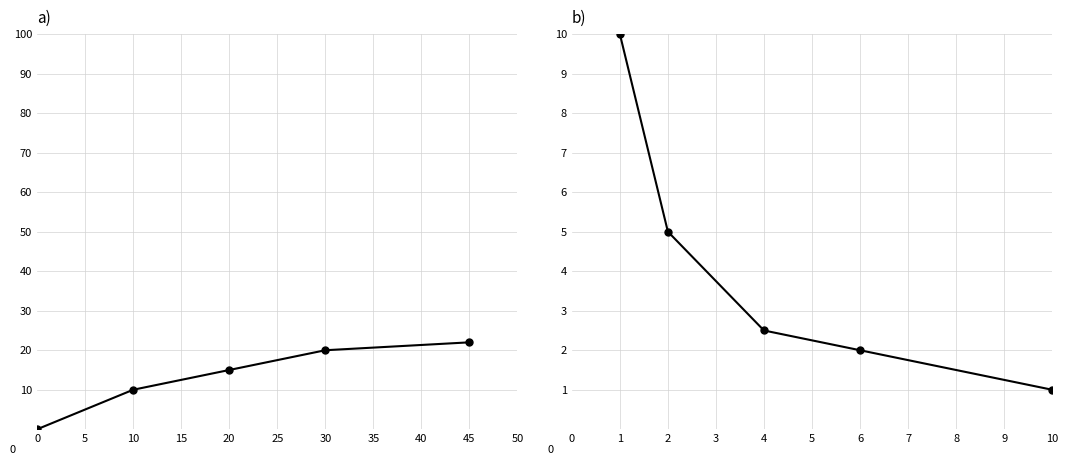

What is the maximum value for Proportionnelle?

22.0